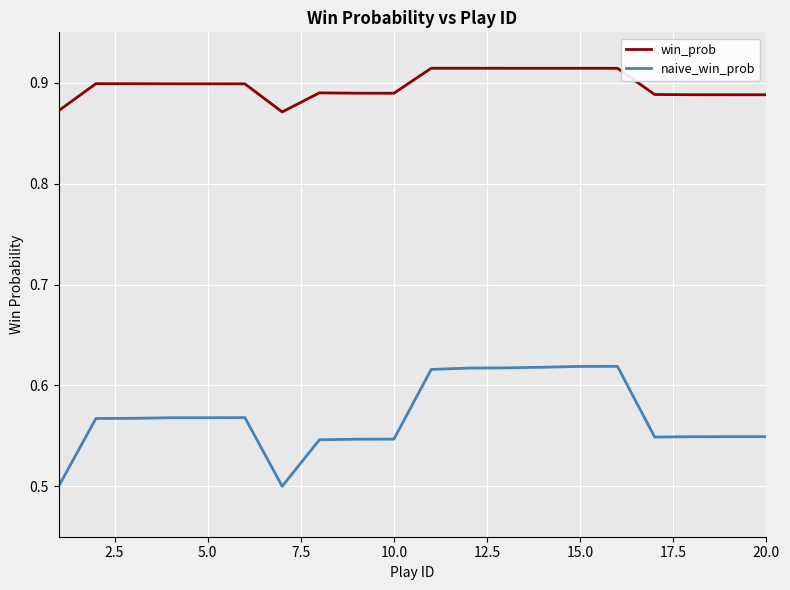

Which series has the largest range (max minus min)?

naive_win_prob